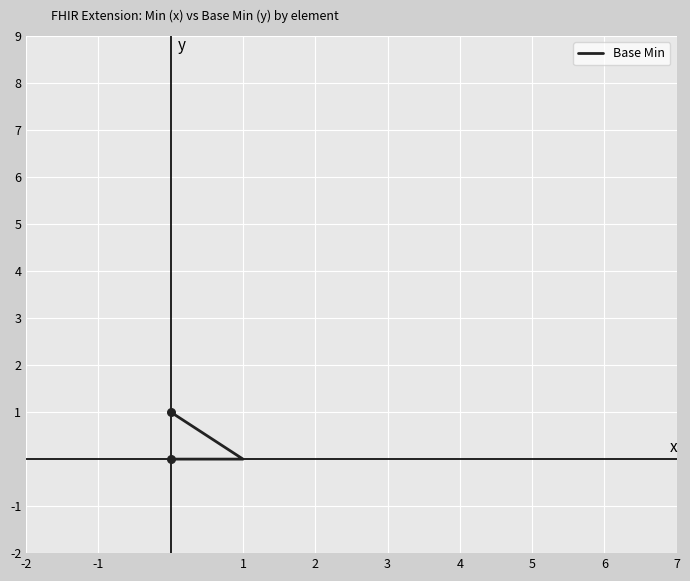

Which has a higher value, 1 or 3?

3